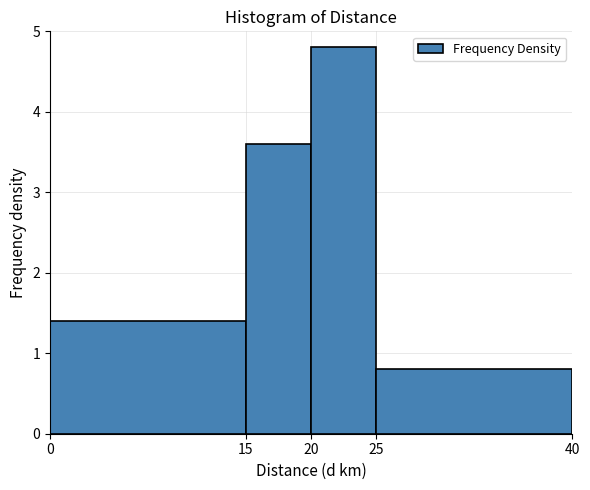

How tall is the bar that spans 0 to 15 on the x-axis? The values are not printed on the chart, so give them approximately, as read against the axis.

1.4